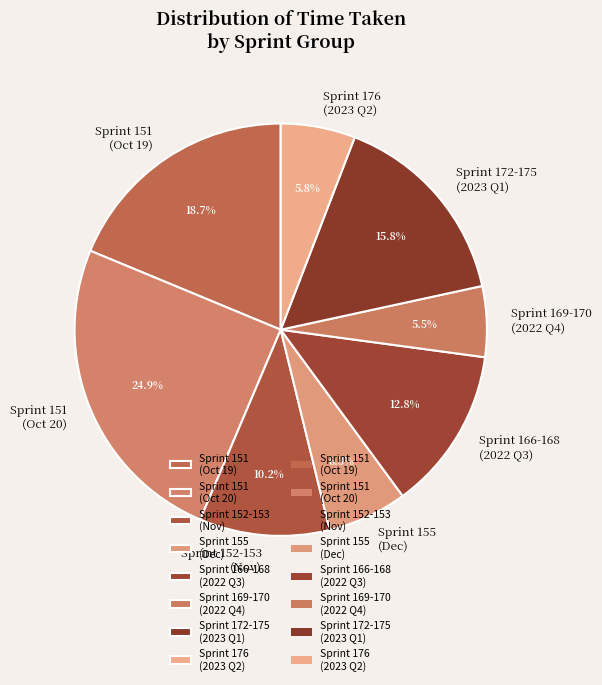

Do Sprint 166-168 (2022 Q3) and Sprint 151 (Oct 20) together represent more than half of the pie?

No